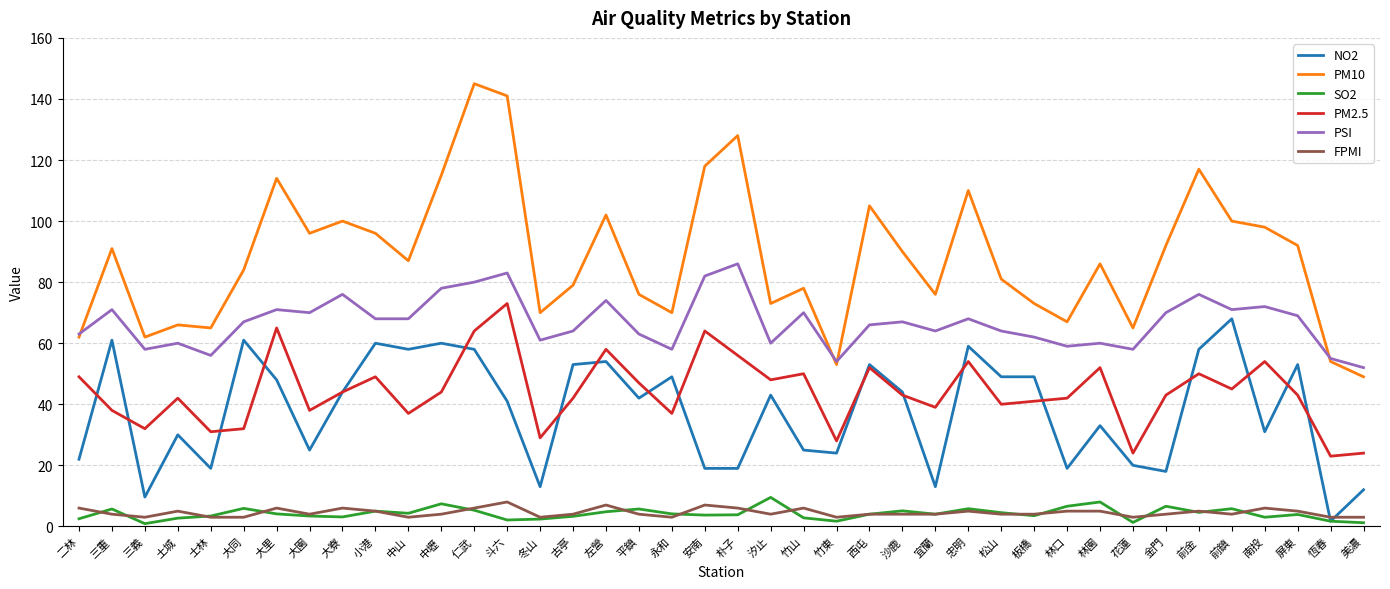

Is it true that PM10 equals 40.2 at 竹山?

False